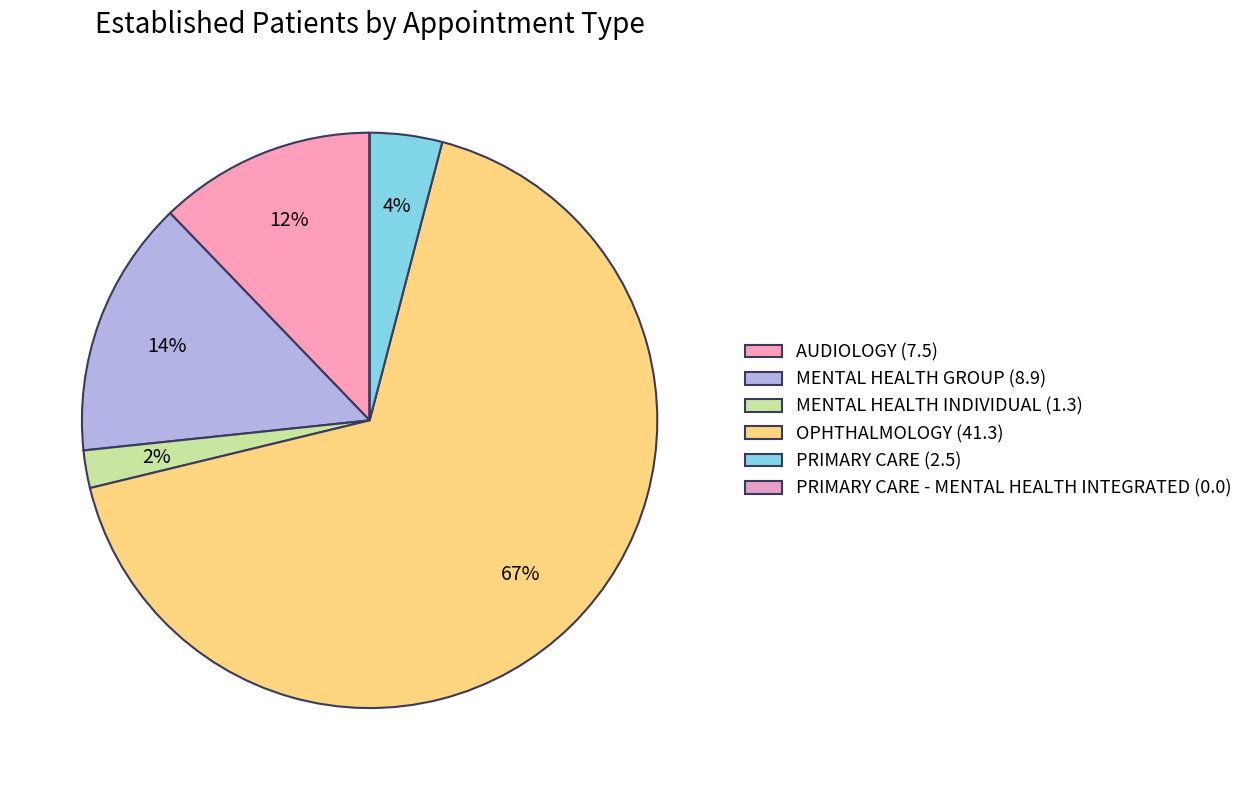

Which slice is the largest?

OPHTHALMOLOGY